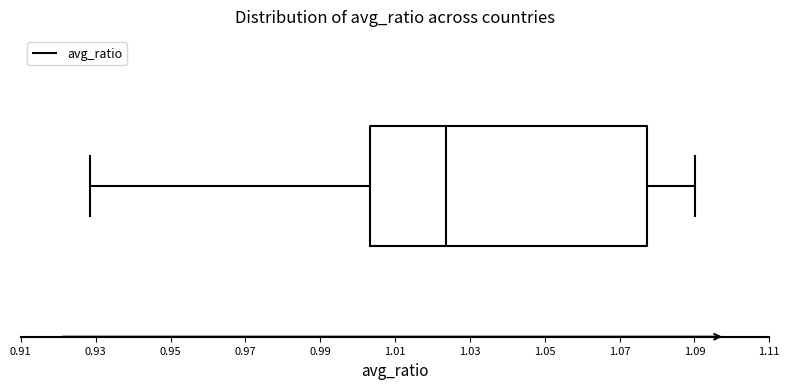

Where is the left edge of the box on the x-axis? The values are not printed on the chart, so give them approximately, as read against the axis.

1.004